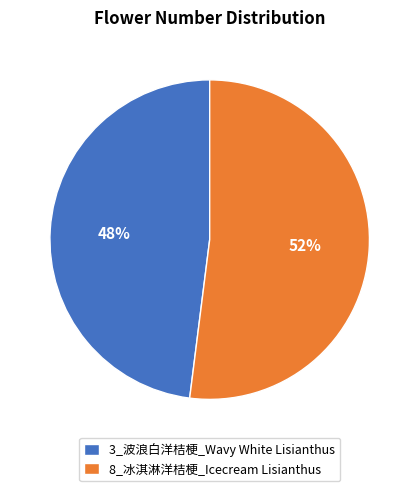

To the nearest percent, what is the difference between the 8_冰淇淋洋桔梗_Icecream Lisianthus and 3_波浪白洋桔梗_Wavy White Lisianthus slice percentages?

4%